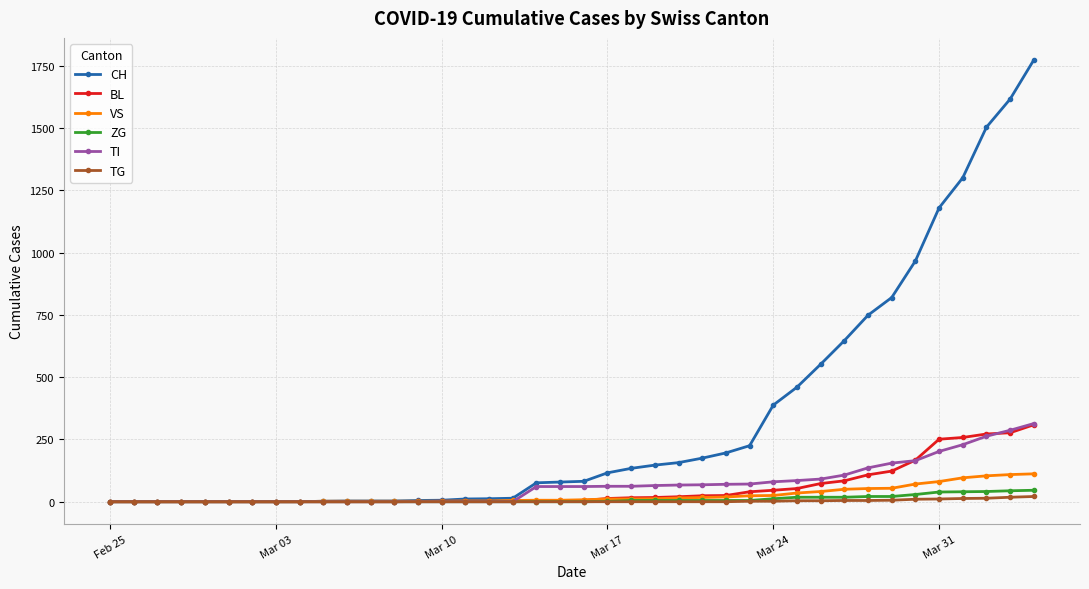

What are all the series names shown in the legend?

CH, BL, VS, ZG, TI, TG